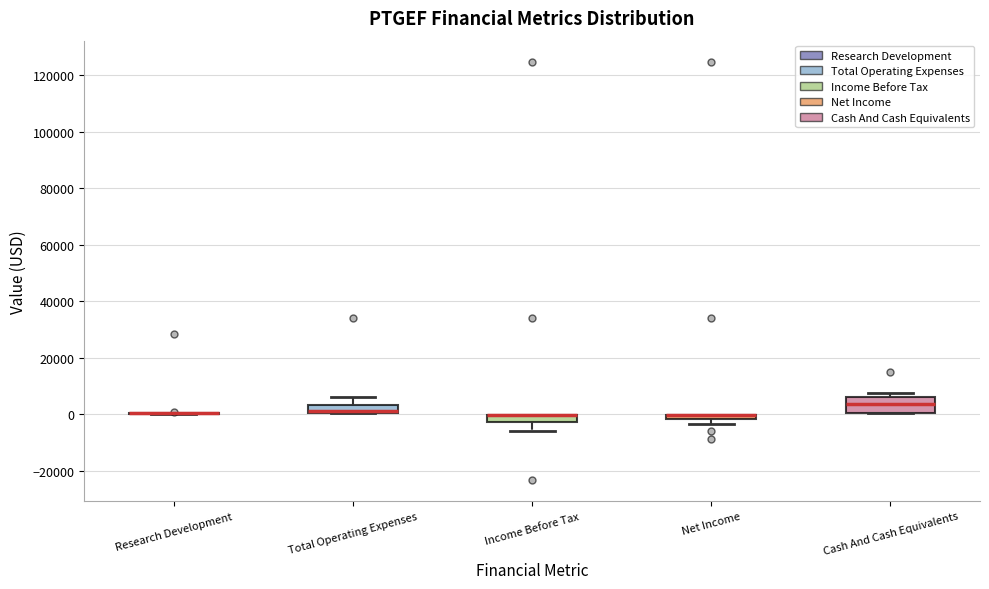

Where is the lower edge of the box for Total Operating Expenses on the y-axis? The values are not printed on the chart, so give them approximately, as read against the axis.

0